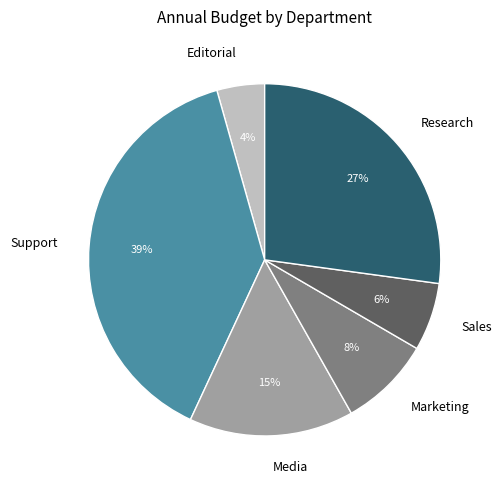

Is Marketing the majority of the pie?

No